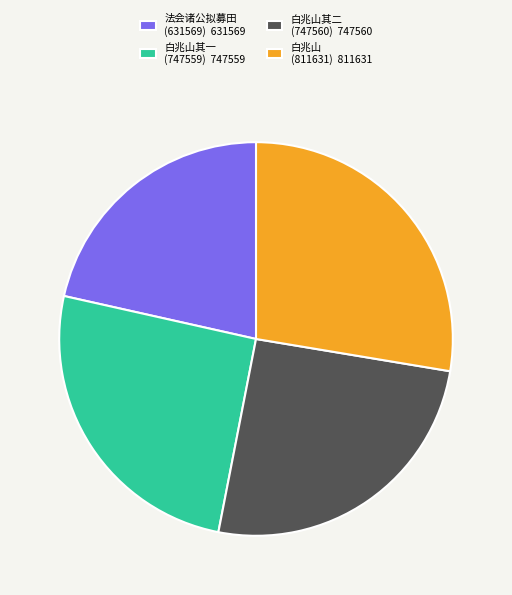

Is it true that 白兆山其二 (747560) 747560 is 25% of the pie?

True